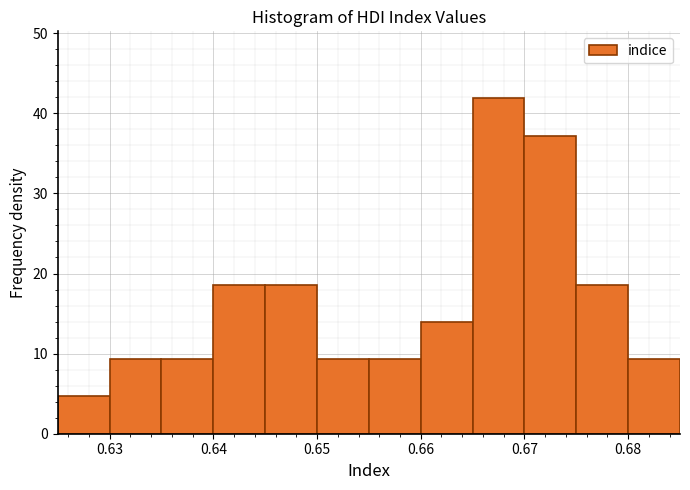

Which range on the x-axis has the tallest bar?

0.665 to 0.670